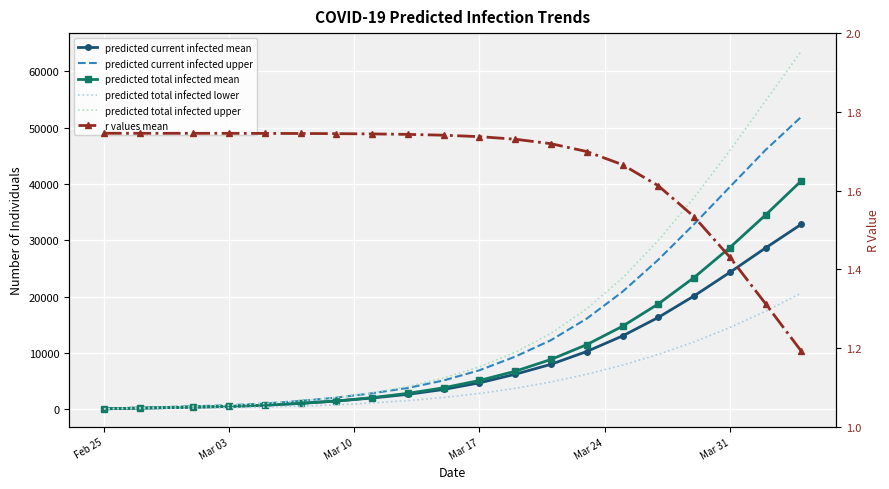

Which series has the largest total across all categories?

predicted total infected upper